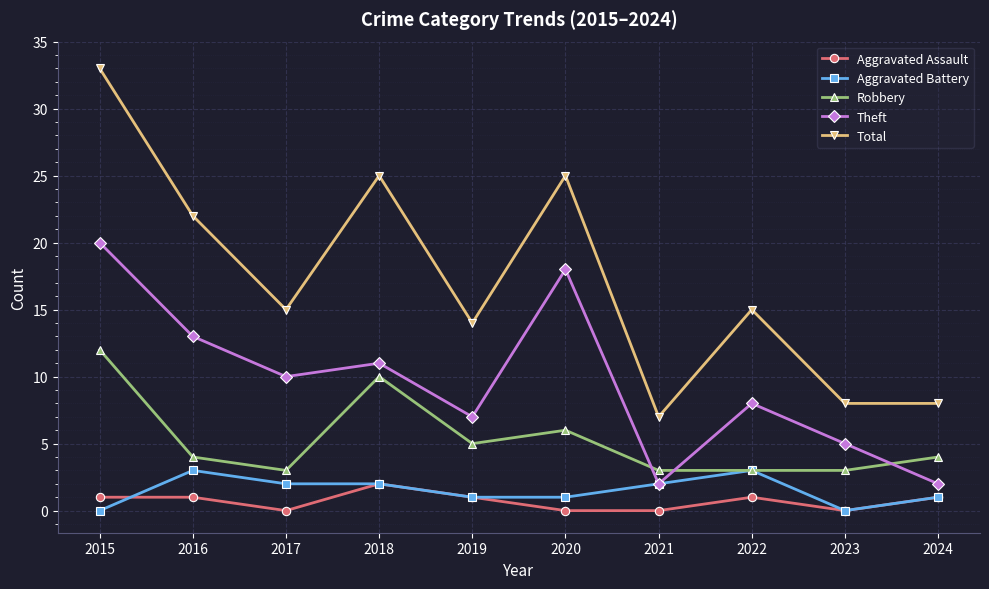

The value of Aggravated Assault at 2020 is 0. True or false?

True